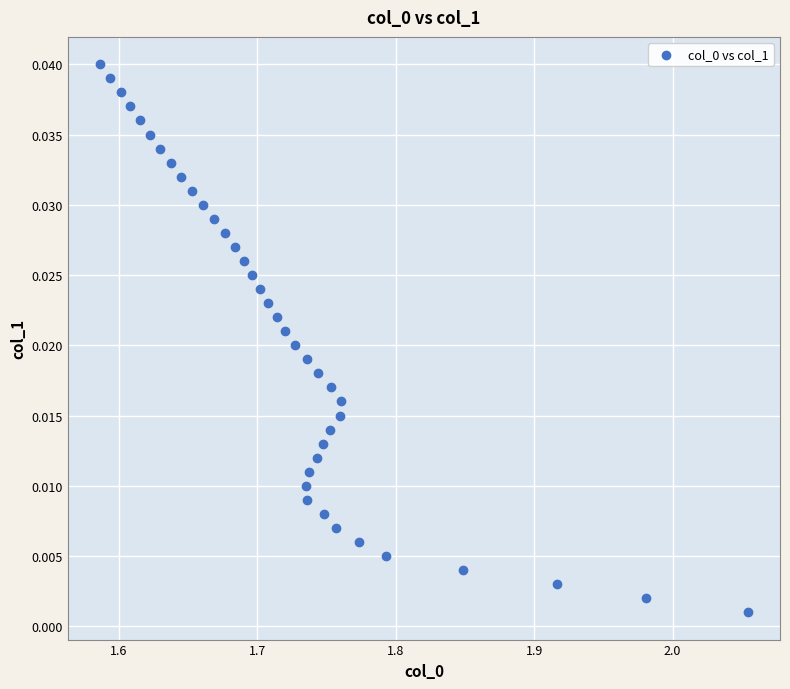

What is the range of X values (max minus min)?

0.5